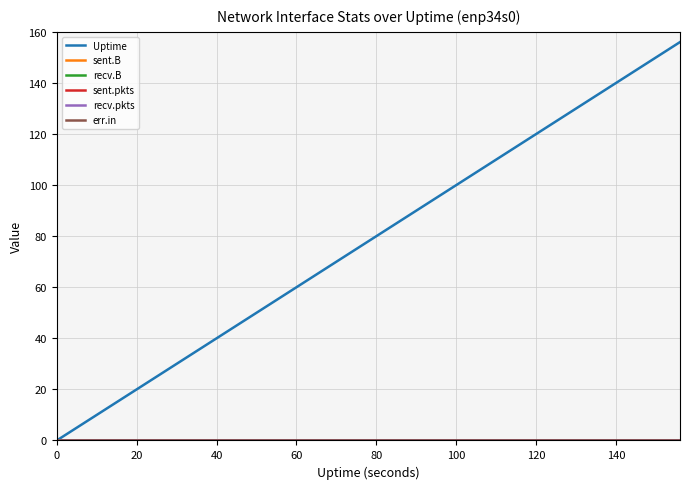

Does the chart have visible grid lines?

Yes